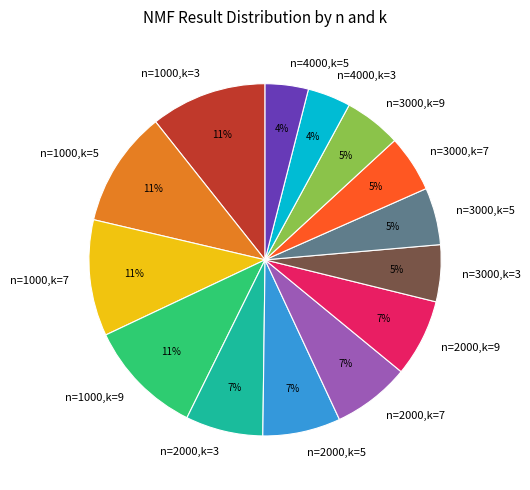

To the nearest percent, what percentage of the pie is n=2000,k=3?

7%